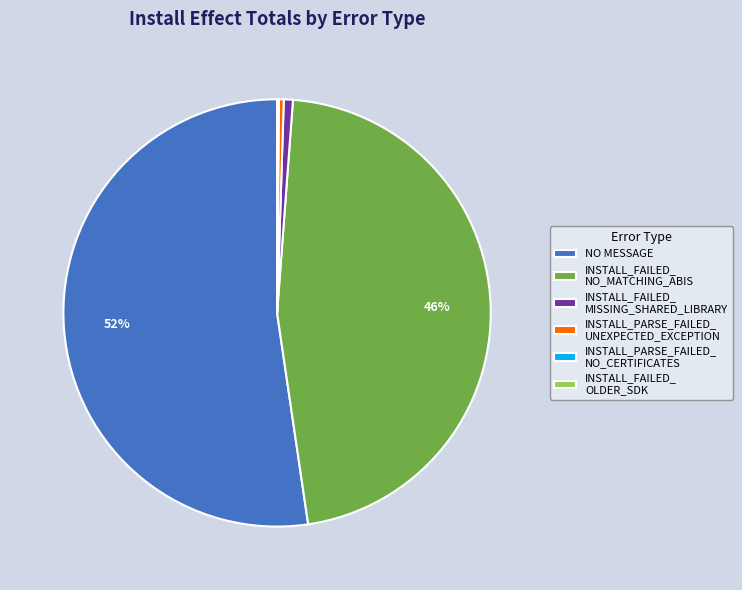

True or false: INSTALL_FAILED_ MISSING_SHARED_LIBRARY accounts for 1% of the total.

True